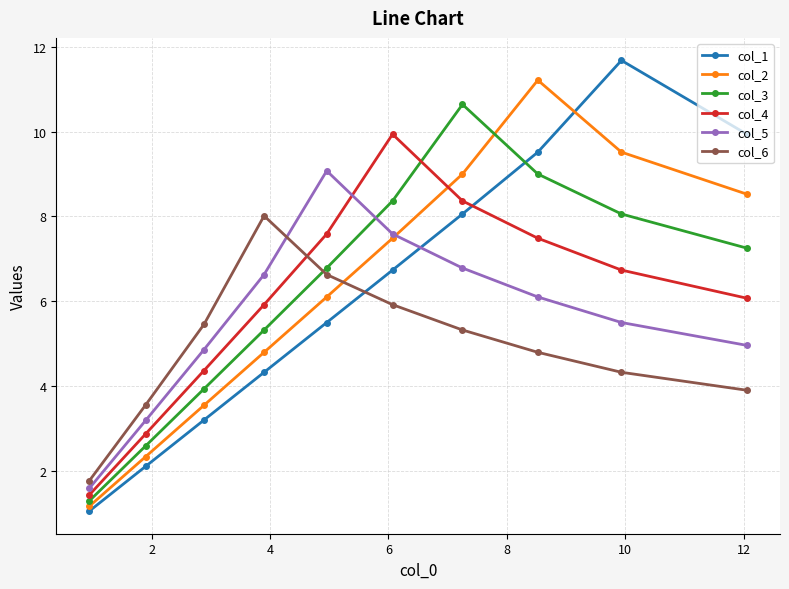

What is the value of the col_4 point at the 10th from the left?

6.1